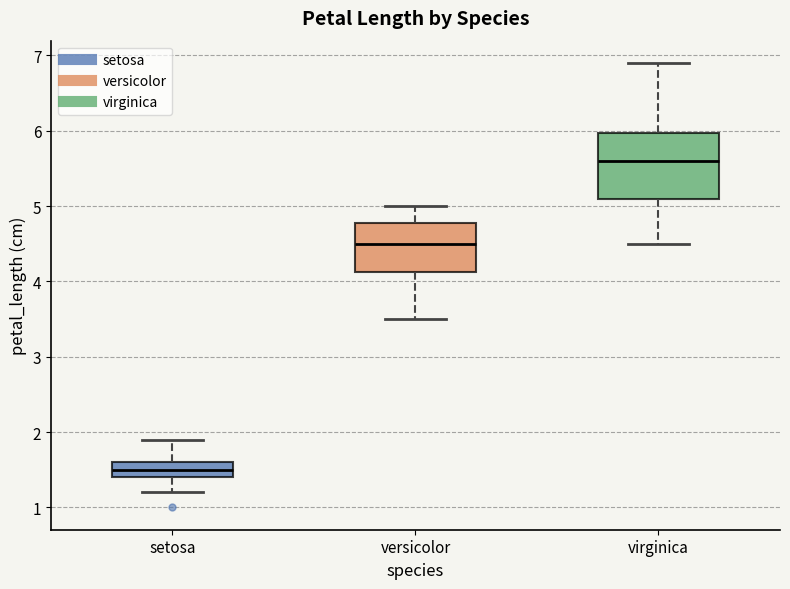

Reading left to right, read every box against the y-axis: the position of its median line, the range the box covers, and the ends of its whiskers. The values are not printed on the chart, so give them approximately, as read against the axis.

setosa: median 1.5, box 1.4 to 1.6, whiskers 1.2 to 1.9
versicolor: median 4.5, box 4.1 to 4.8, whiskers 3.5 to 5.0
virginica: median 5.6, box 5.1 to 6.0, whiskers 4.5 to 6.9